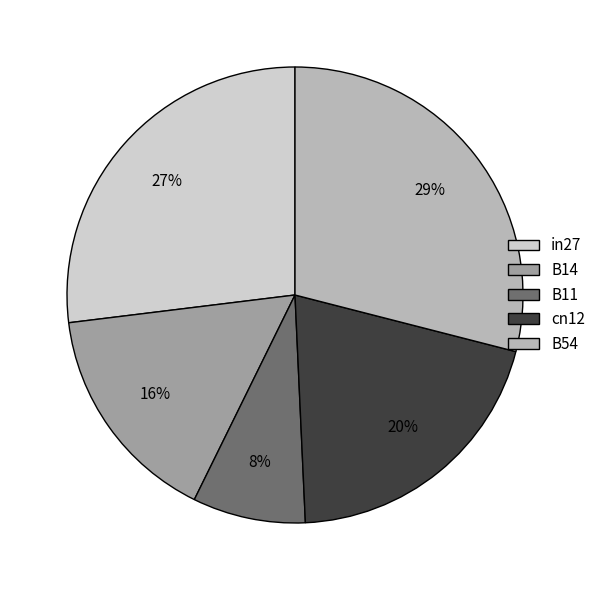

Which slice is the largest?

B54